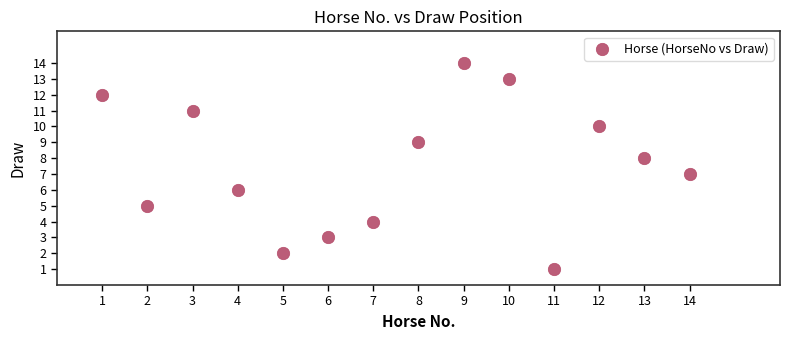

What is the range of Y values (max minus min)?

13